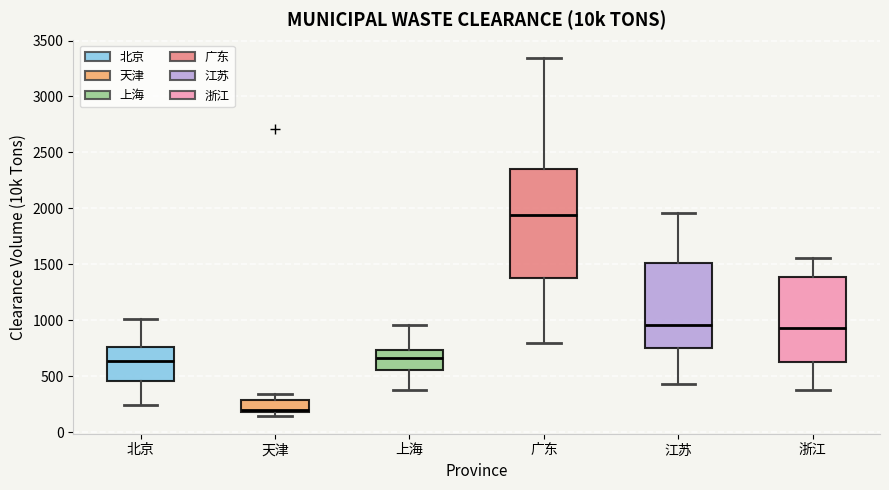

Reading left to right, read every box against the y-axis: the position of its median line, the range the box covers, and the ends of its whiskers. The values are not printed on the chart, so give them approximately, as read against the axis.

北京: median 650, box 450 to 750, whiskers 250 to 1000
天津: median 200 (just above the box's lower edge), box 200 to 300, whiskers 150 to 350
上海: median 650, box 550 to 750, whiskers 400 to 950
广东: median 1950, box 1400 to 2350, whiskers 800 to 3350
江苏: median 950, box 750 to 1500, whiskers 450 to 1950
浙江: median 950, box 650 to 1400, whiskers 350 to 1550